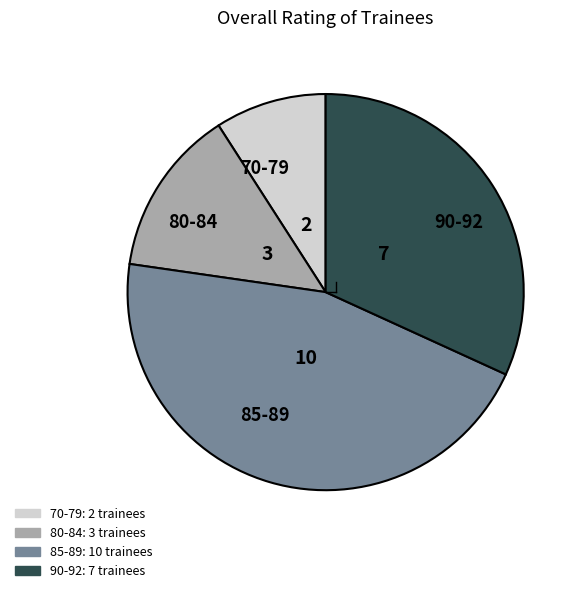

Is 70-79 the majority of the pie?

No